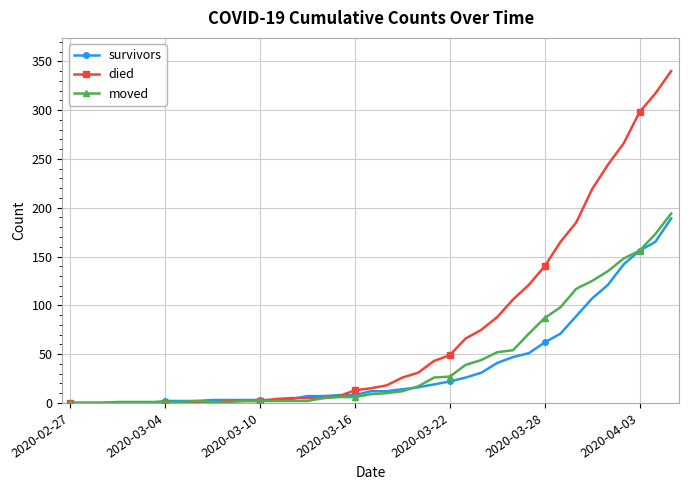

What is the maximum value shown in the chart?

340